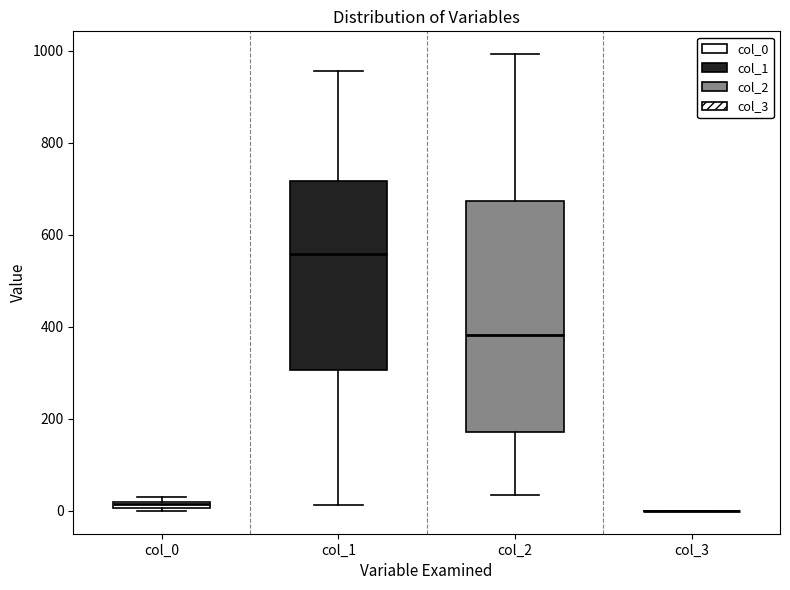

Where is the upper edge of the box for col_2 on the y-axis? The values are not printed on the chart, so give them approximately, as read against the axis.

680